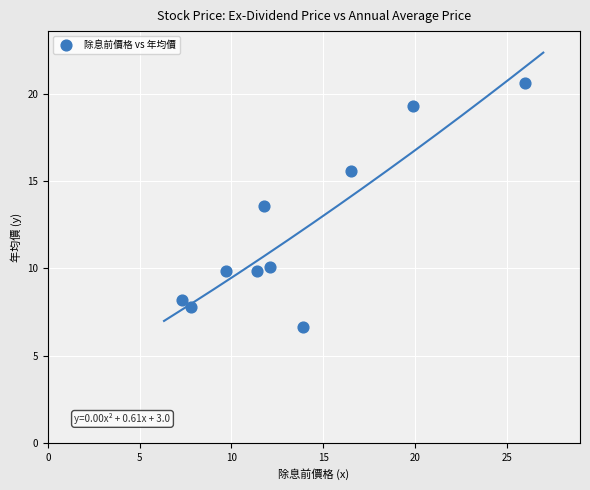

What Y value in the scatter plot is closest to 13?

13.6